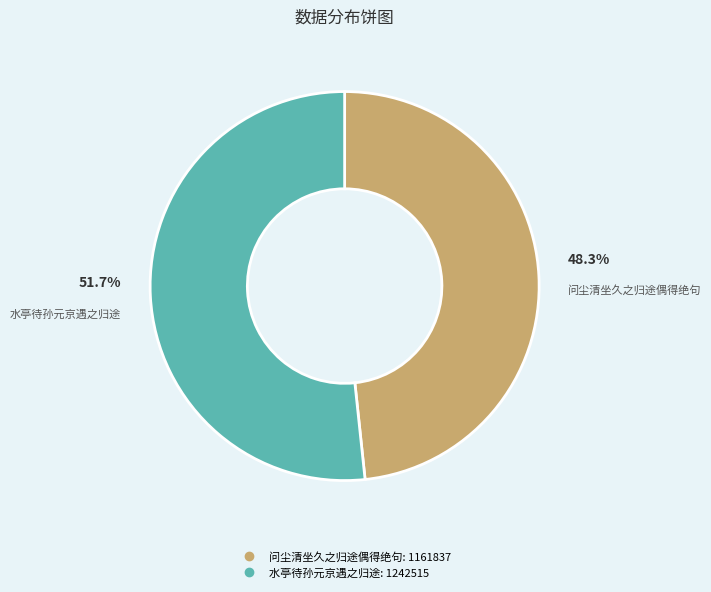

How many segments does this pie chart have?

2